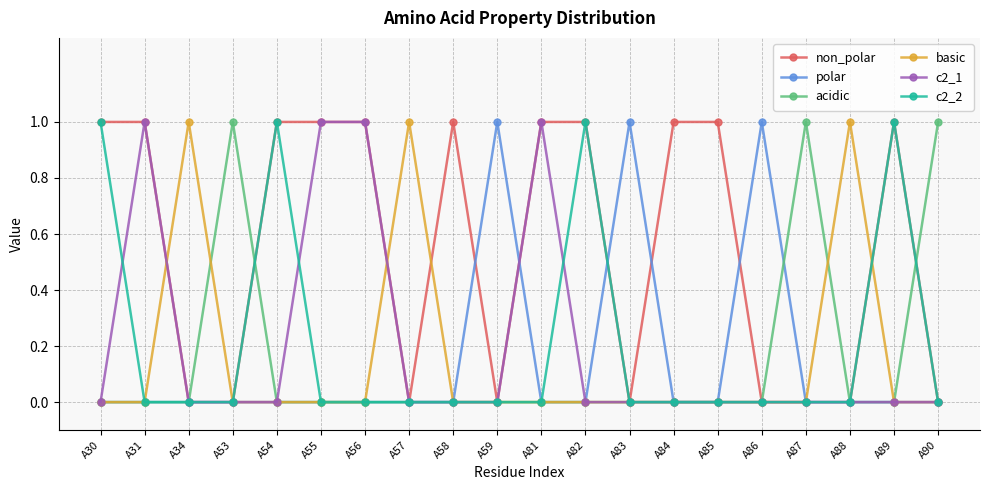

Where is the first local maximum for c2_1?

A31